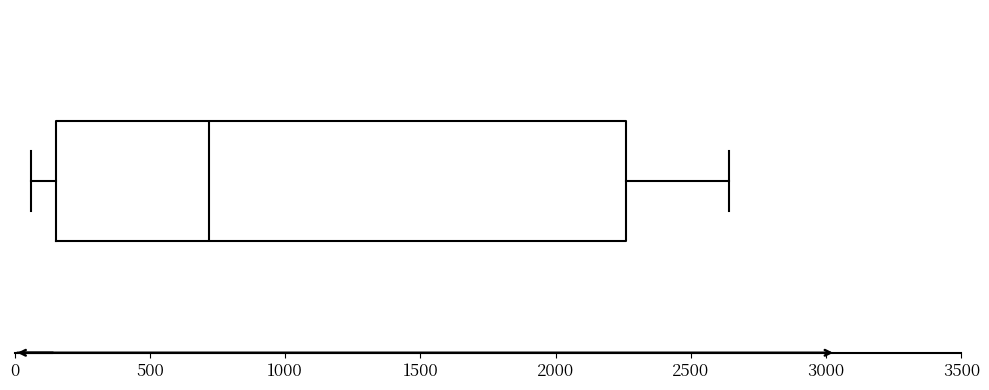

Where does the right whisker of the box end on the x-axis? The values are not printed on the chart, so give them approximately, as read against the axis.

2650